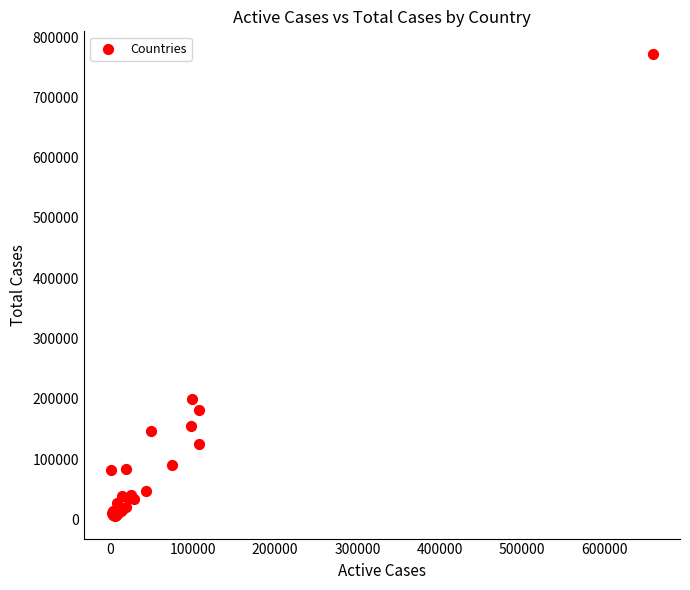

What Y value in the scatter plot is closest to 388922?

200210